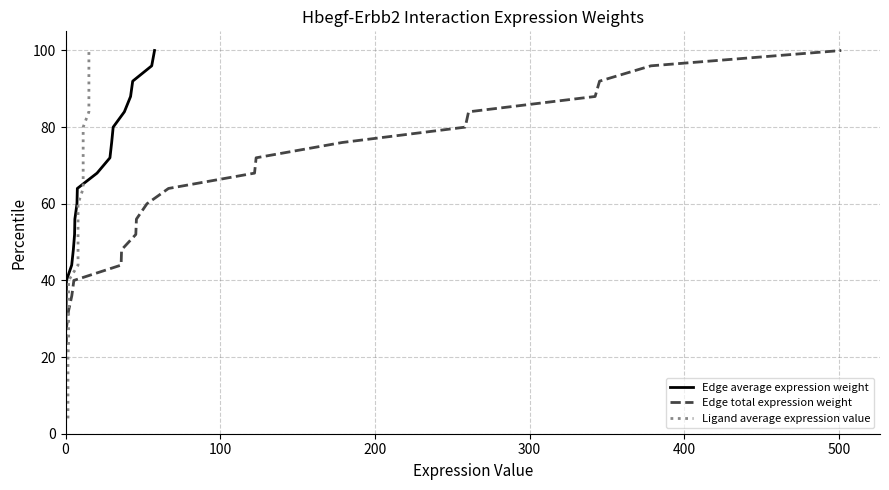

Between 10 and 15, which is larger?

15